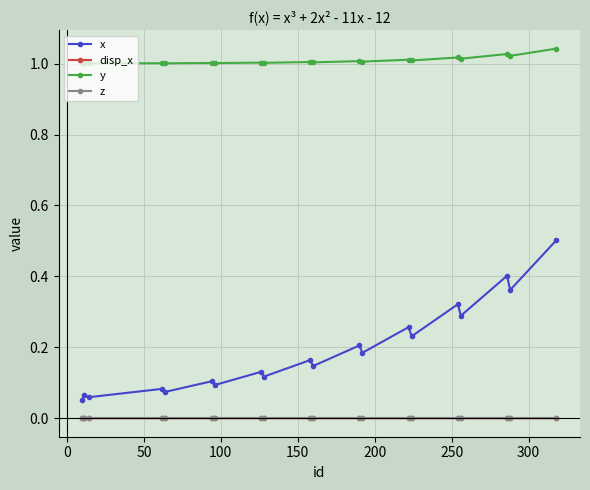

Does the chart display data point markers on the line(s)?

Yes